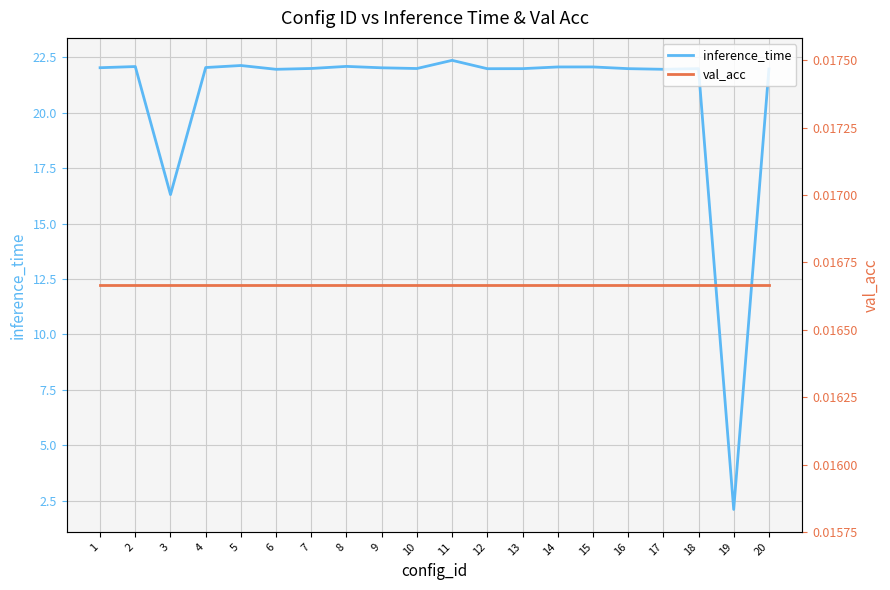

Reading left to right, list all the values displayed in this chart.

inference_time: 22.0	22.1	16.3	22.0	22.1	22.0	22.0	22.1	22.0	22.0	22.4	22.0	22.0	22.1	22.1	22.0	22.0	22.0	2.1	22.0
val_acc: 0.0	0.0	0.0	0.0	0.0	0.0	0.0	0.0	0.0	0.0	0.0	0.0	0.0	0.0	0.0	0.0	0.0	0.0	0.0	0.0